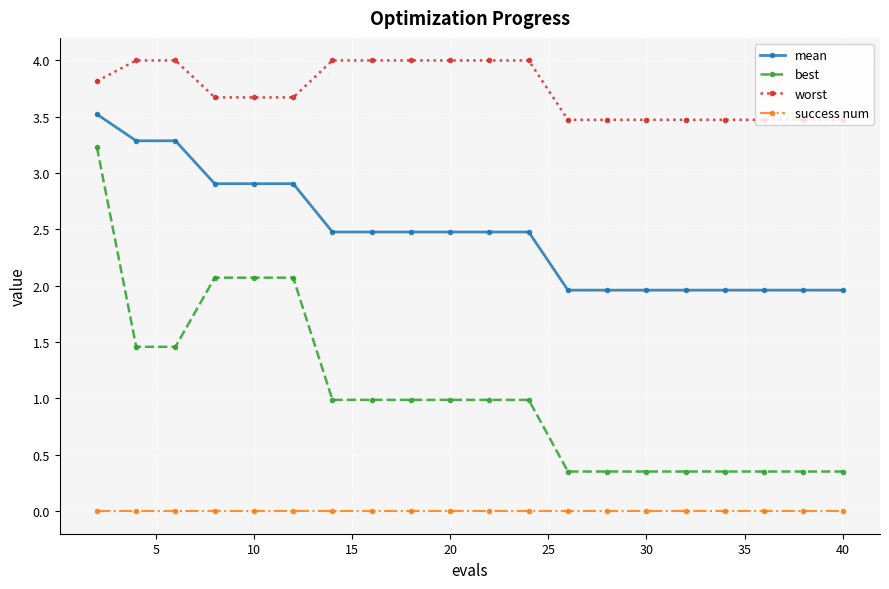

True or false: best and worst cross at least once.

False